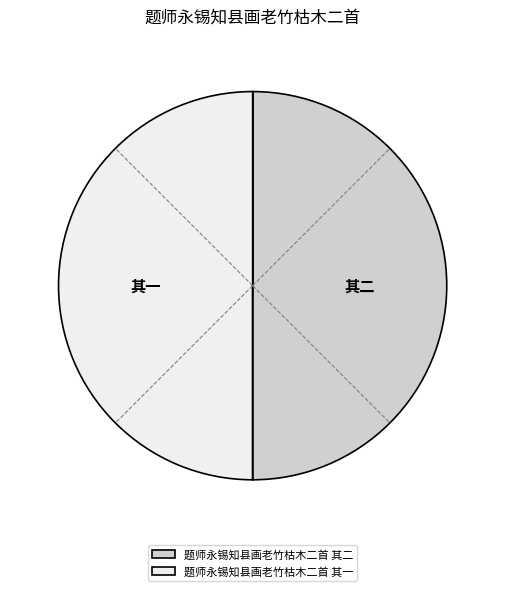

How many slices are in this pie chart?

2